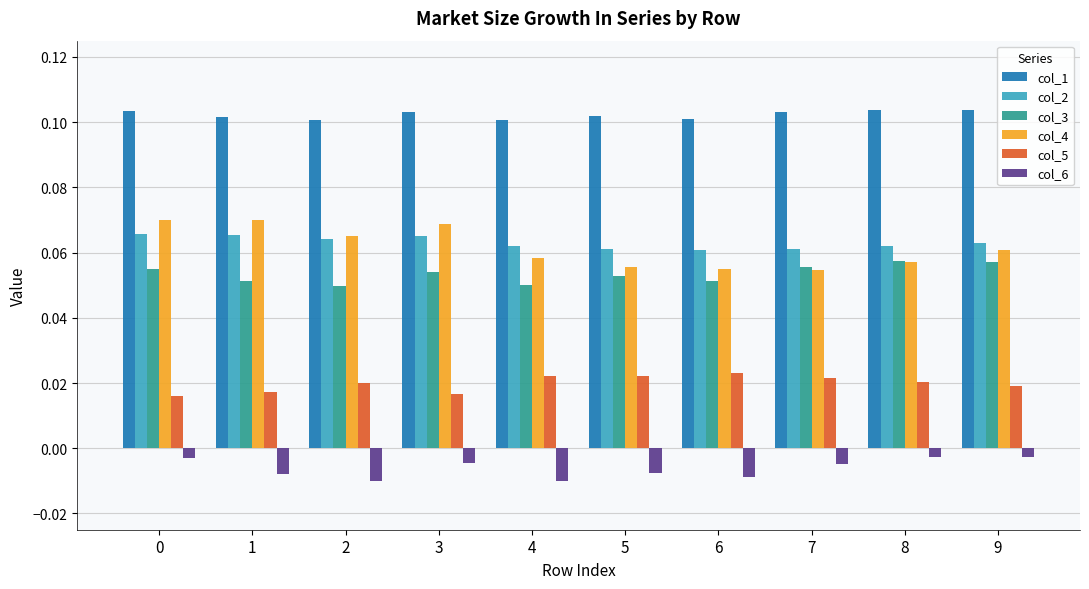

The value of col_3 at 1 is 0.0. True or false?

False